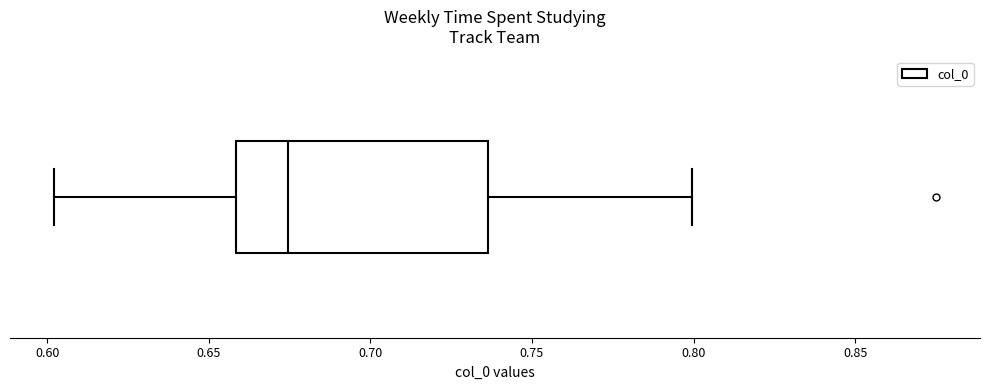

Transcribe this box plot: give where the median line is, the range the box spans, and where the two whiskers end, as read against the x-axis. The values are not printed on the chart, so give them approximately, as read against the axis.

median 0.675, box 0.660 to 0.735, whiskers 0.600 to 0.800